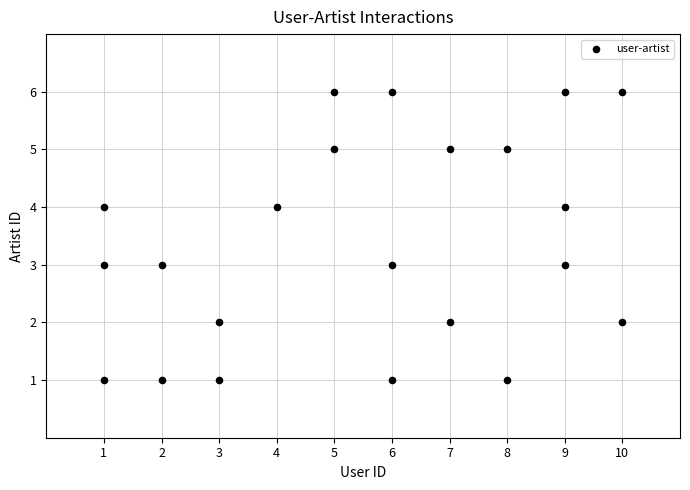

What is the range of X values (max minus min)?

9